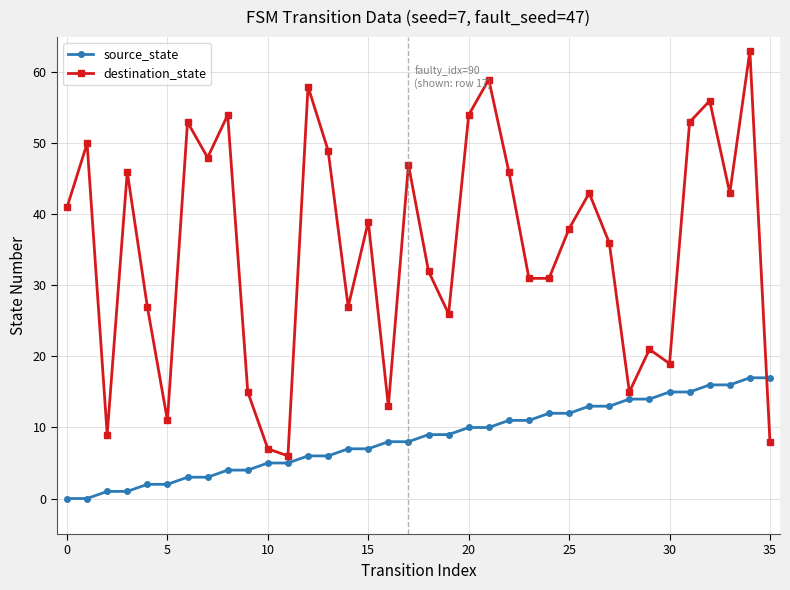

True or false: destination_state has more than 2 interior local peaks.

True